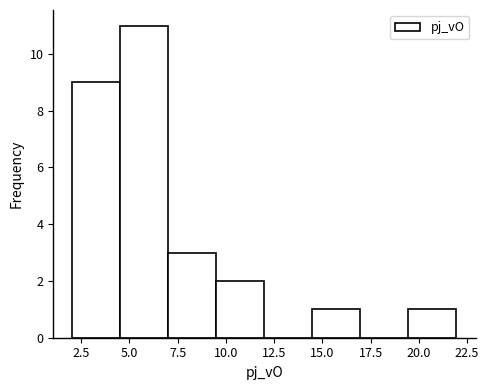

Over which range of the x-axis is the bar tallest?

4.5 to 7.0